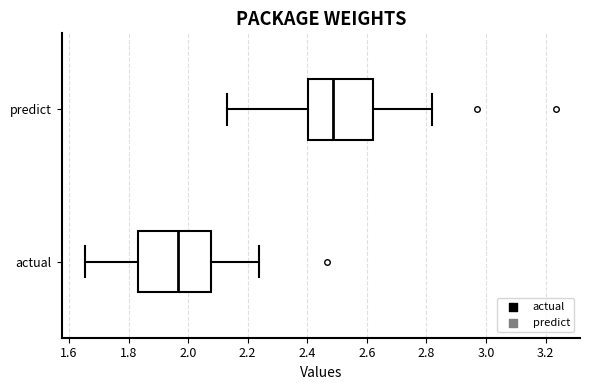

Reading bottom to top, transcribe this box plot: for each box, give where its median line is, the range the box spans, and where its two whiskers end, as read against the x-axis. The values are not printed on the chart, so give them approximately, as read against the axis.

actual: median 1.96, box 1.84 to 2.08, whiskers 1.66 to 2.24
predict: median 2.48, box 2.40 to 2.62, whiskers 2.14 to 2.82